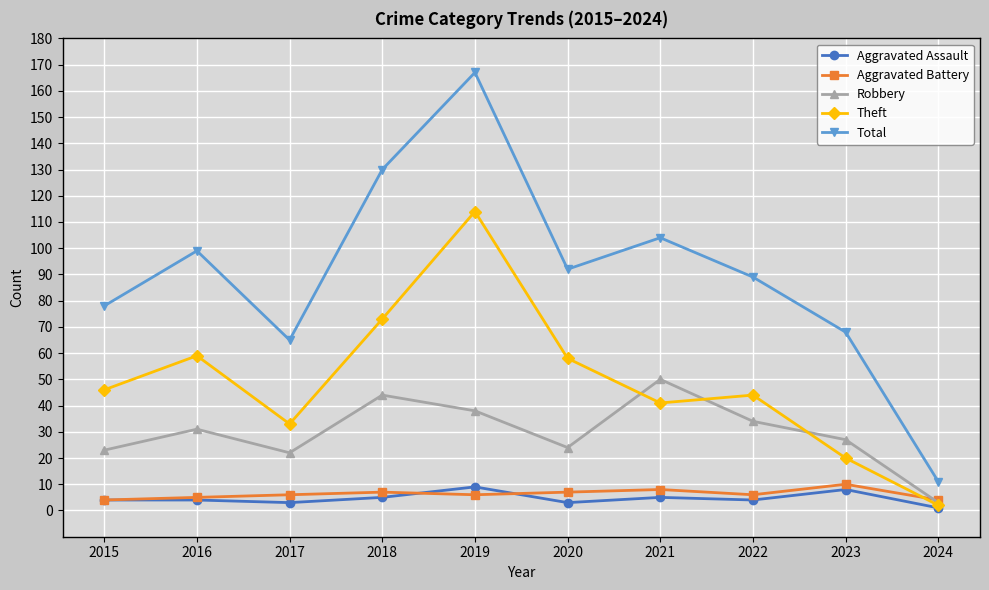

Reading left to right, what are all the values shown in this chart?

Aggravated Assault: 4	4	3	5	9	3	5	4	8	1
Aggravated Battery: 4	5	6	7	6	7	8	6	10	4
Robbery: 23	31	22	44	38	24	50	34	27	3
Theft: 46	59	33	73	114	58	41	44	20	2
Total: 78	99	65	130	167	92	104	89	68	11